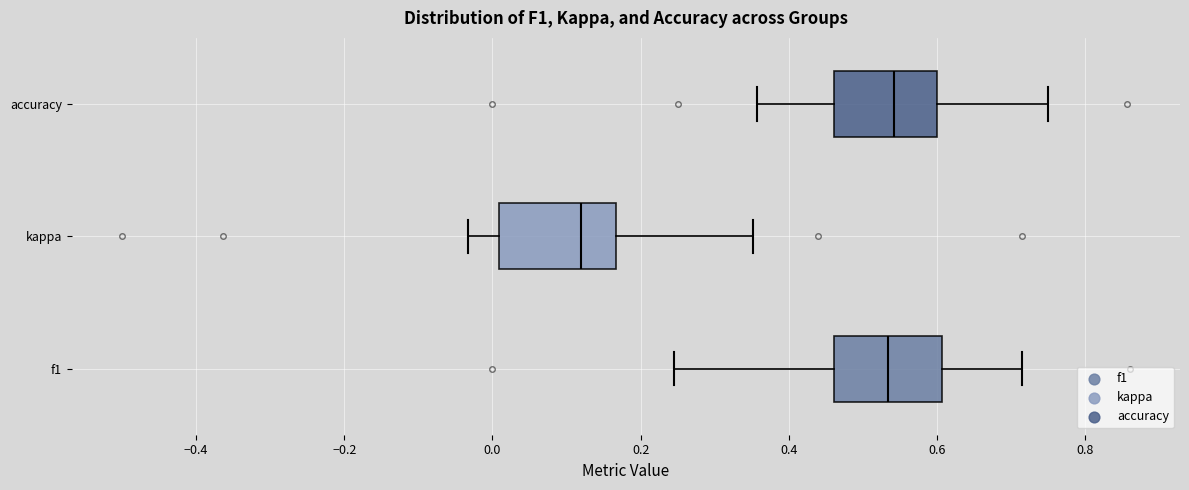

Reading bottom to top, read every box against the x-axis: the position of its median line, the range the box covers, and the ends of its whiskers. The values are not printed on the chart, so give them approximately, as read against the axis.

f1: median 0.54, box 0.46 to 0.60, whiskers 0.24 to 0.72
kappa: median 0.12, box 0.00 to 0.16, whiskers -0.04 to 0.36
accuracy: median 0.54, box 0.46 to 0.60, whiskers 0.36 to 0.76